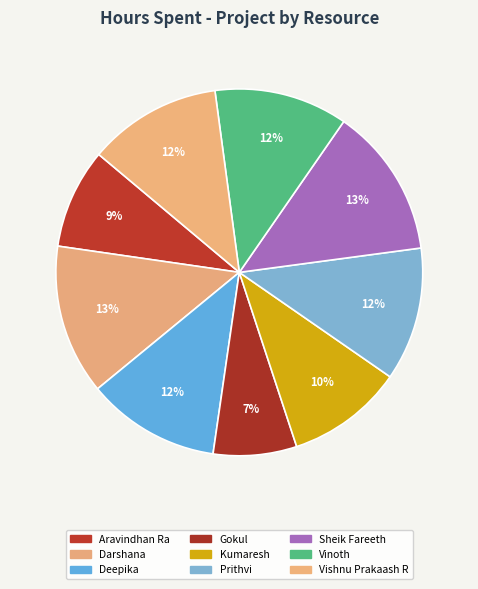

What is the ratio of the value at Vinoth to the value at Sheik Fareeth?

0.9